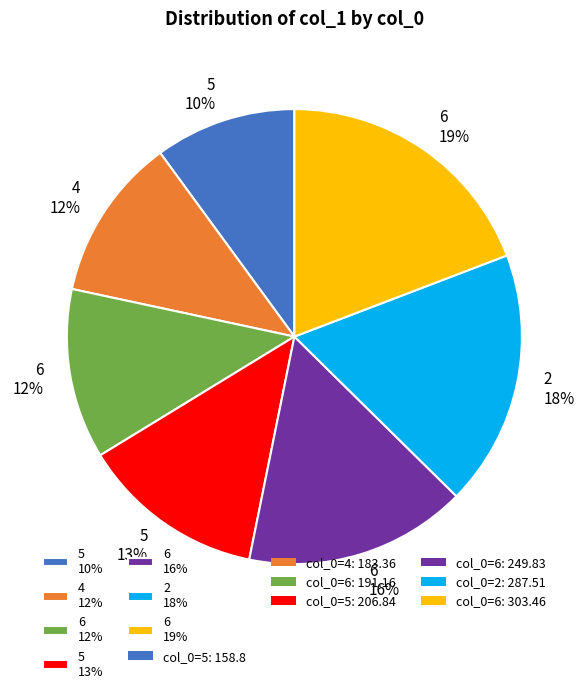

Which category has the biggest portion of the pie?

6 19%